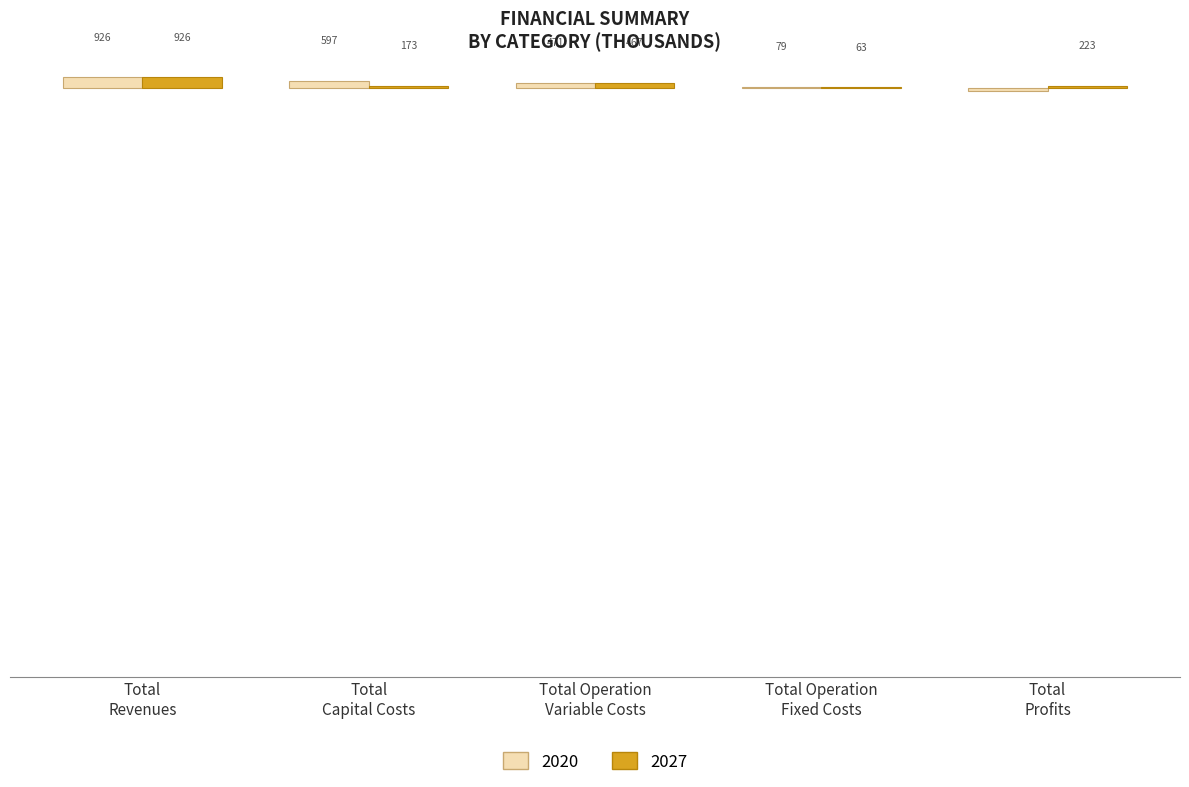

What are all the series names shown in the legend?

2020, 2027